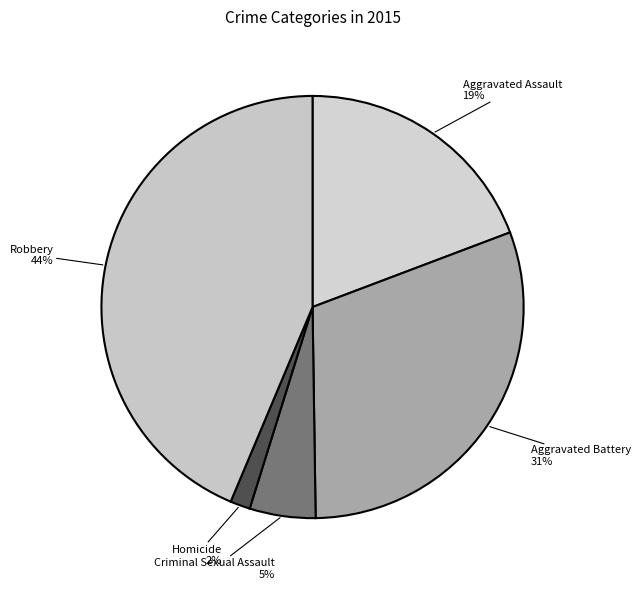

To the nearest percent, what is the average slice percentage?

20%